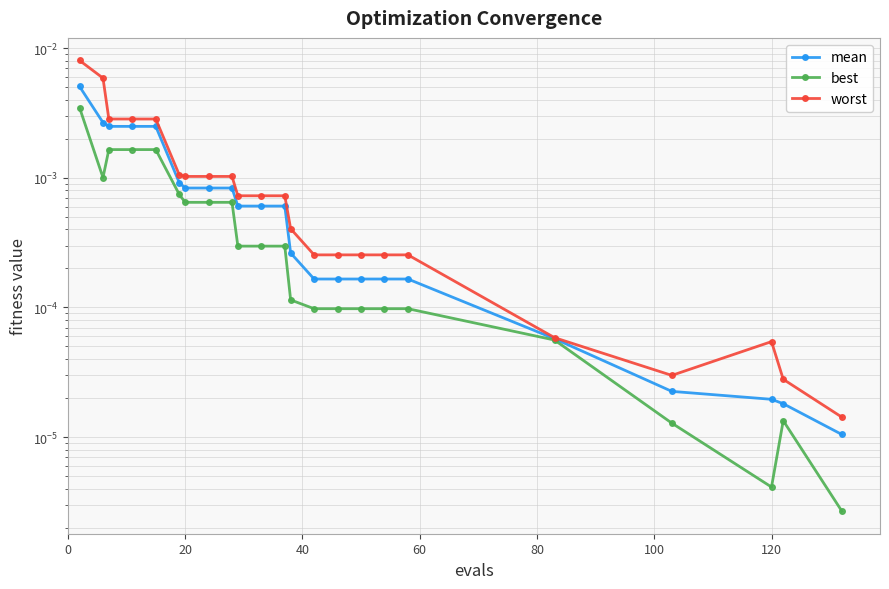

True or false: best has more than 2 points higher than both neighbors.

False